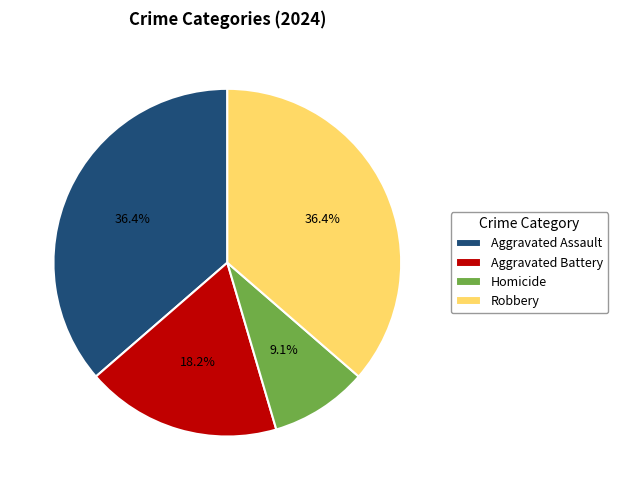

Does Robbery account for over 50% of the chart?

No